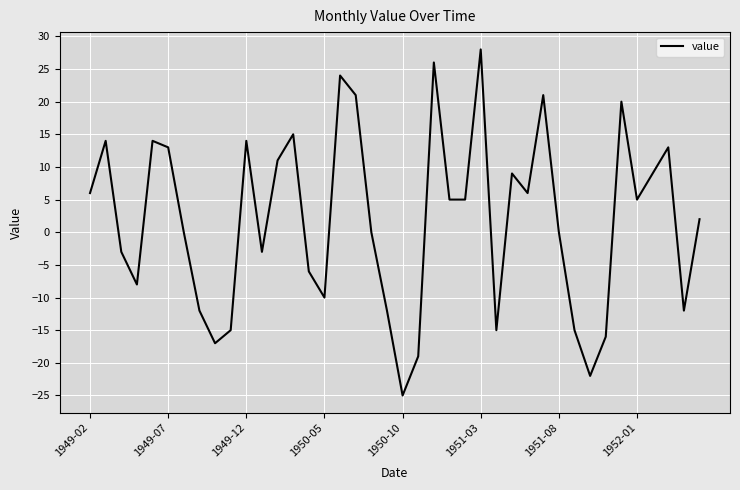

Reading left to right, extract all data points from this chart.

6	14	-3	-8	14	13	0	-12	-17	-15	14	-3	11	15	-6	-10	24	21	0	-12	-25	-19	26	5	5	28	-15	9	6	21	0	-15	-22	-16	20	5	9	13	-12	2